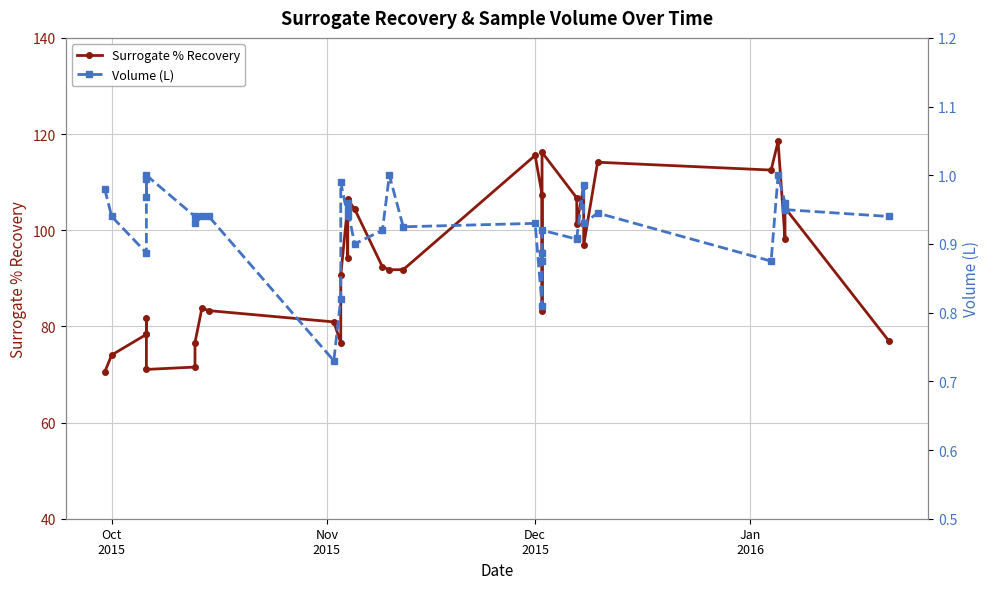

How many data points does each series have?

35